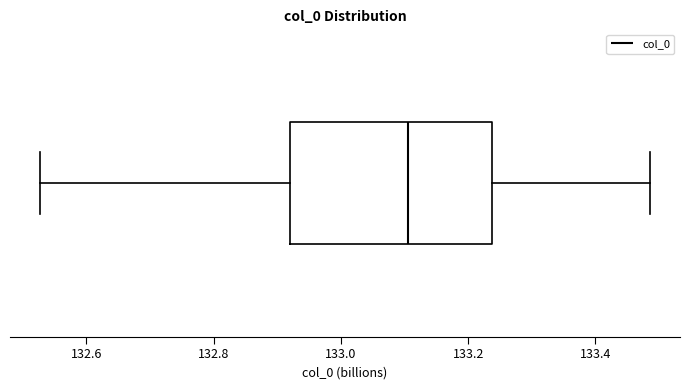

Transcribe this box plot: give where the median line is, the range the box spans, and where the two whiskers end, as read against the x-axis. The values are not printed on the chart, so give them approximately, as read against the axis.

median 133.10, box 132.92 to 133.24, whiskers 132.52 to 133.48